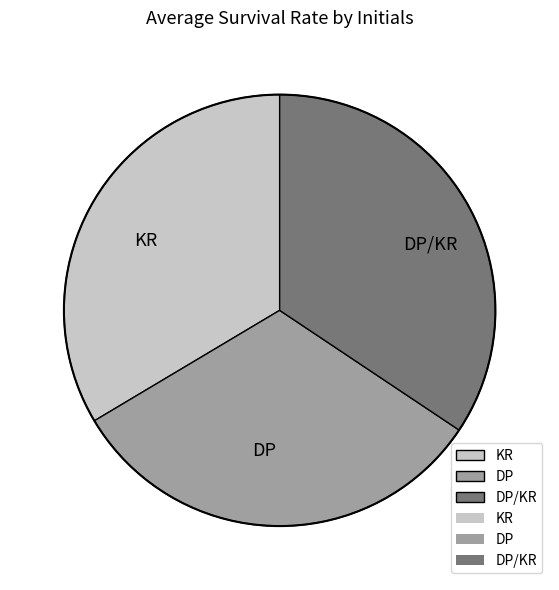

How many slices are in this pie chart?

3